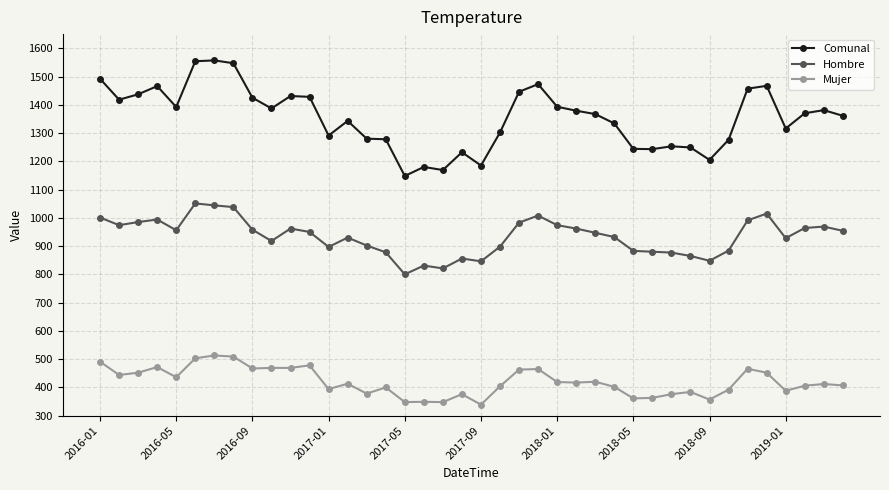

What is the maximum value shown in the chart?

1557